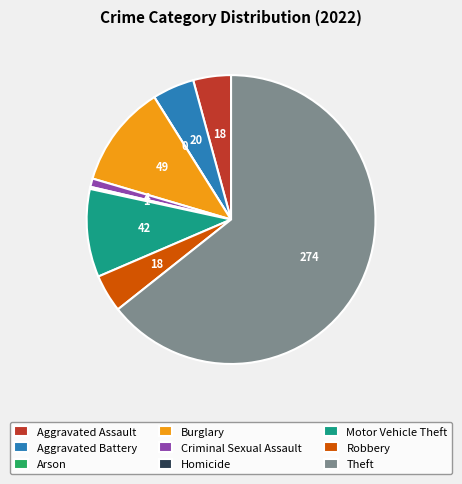

Is the sum of Aggravated Assault and Theft greater than half?

Yes